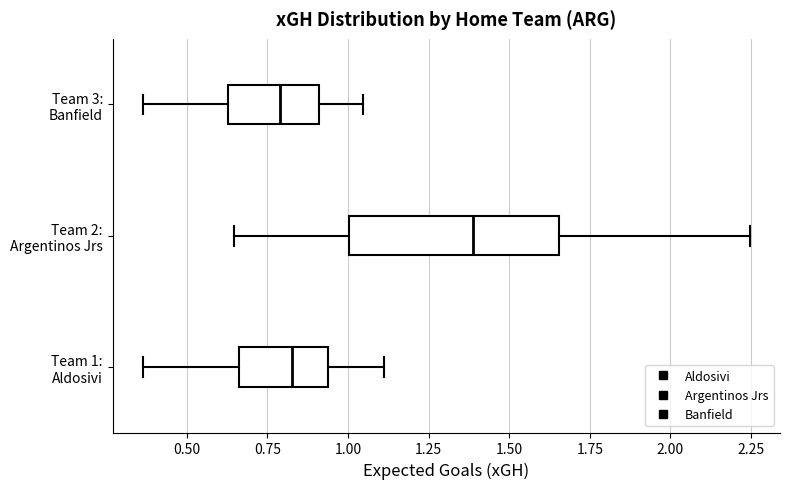

Reading bottom to top, read every box against the x-axis: the position of its median line, the range the box covers, and the ends of its whiskers. The values are not printed on the chart, so give them approximately, as read against the axis.

Team 1: Aldosivi: median 0.85, box 0.65 to 0.95, whiskers 0.35 to 1.10
Team 2: Argentinos Jrs: median 1.40, box 1.00 to 1.65, whiskers 0.65 to 2.25
Team 3: Banfield: median 0.80, box 0.65 to 0.90, whiskers 0.35 to 1.05